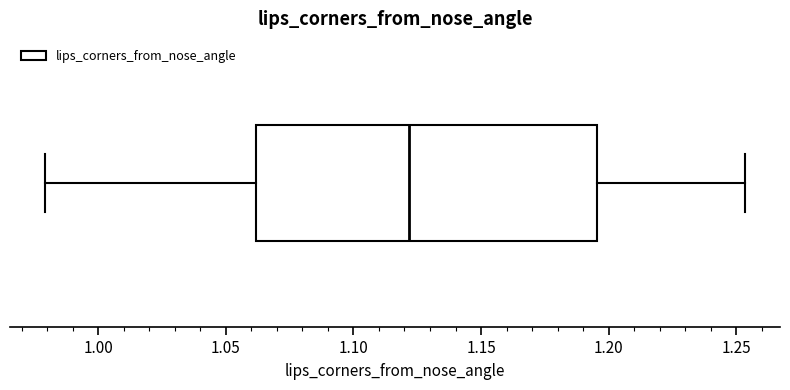

Transcribe this box plot: give where the median line is, the range the box spans, and where the two whiskers end, as read against the x-axis. The values are not printed on the chart, so give them approximately, as read against the axis.

median 1.120, box 1.060 to 1.195, whiskers 0.980 to 1.255